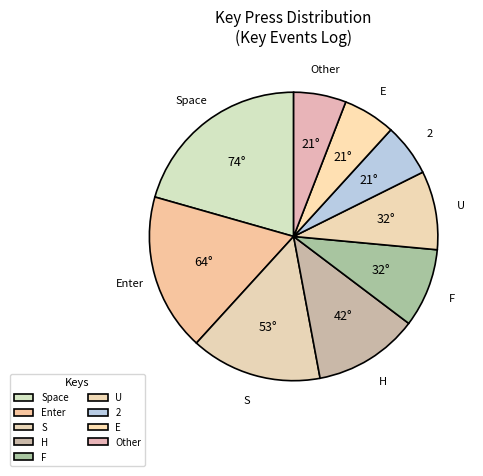

Do U and E together represent more than half of the pie?

No